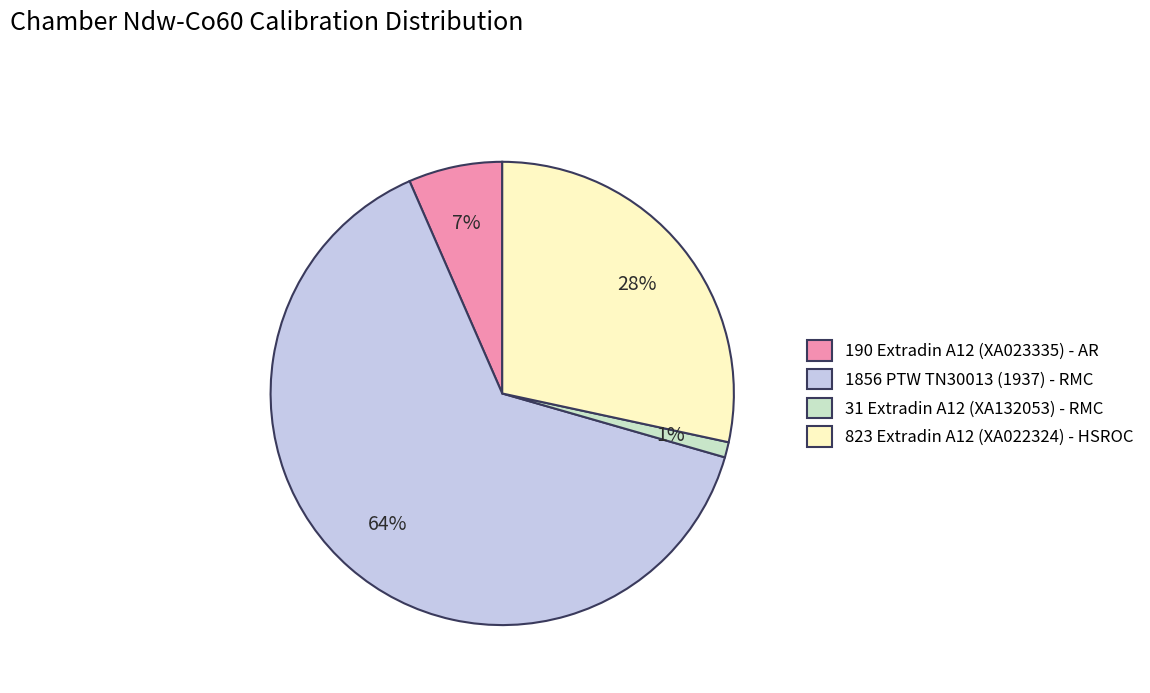

Is there a majority slice in this chart?

Yes